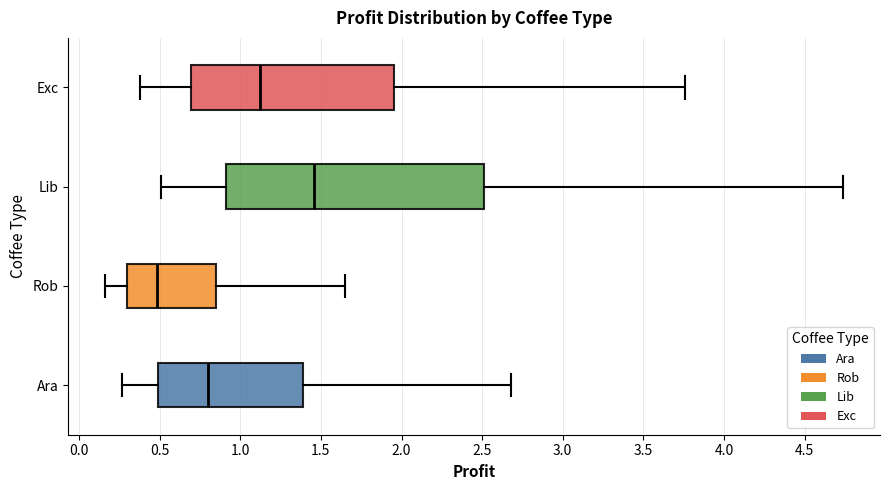

Which box is the widest, from its left edge to its right edge?

Lib